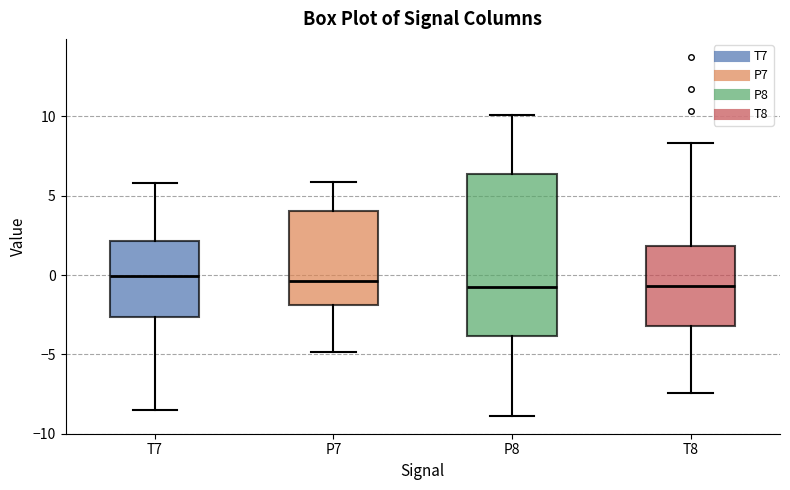

Comparing the boxes themselves (not the whiskers), which one is the tallest?

P8